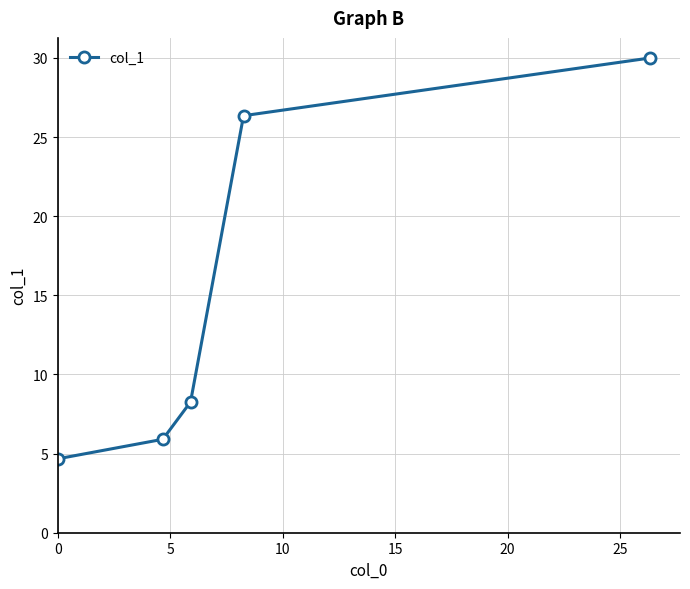

What is the difference between the maximum and minimum values?

25.3